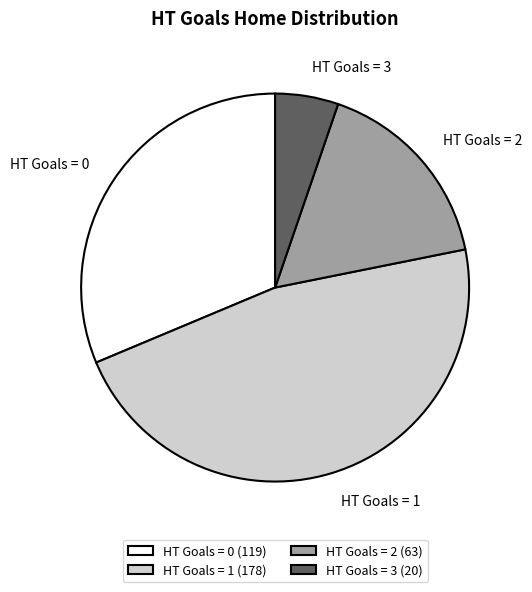

Is the sum of HT Goals = 0 and HT Goals = 2 greater than half?

No